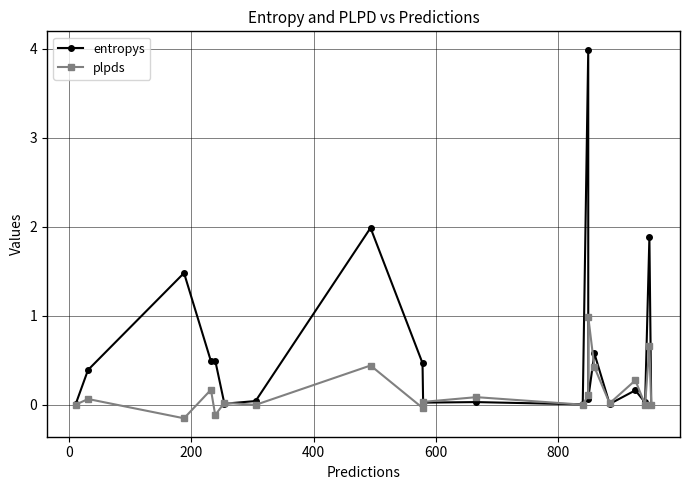

Count the number of data series in this chart.

2